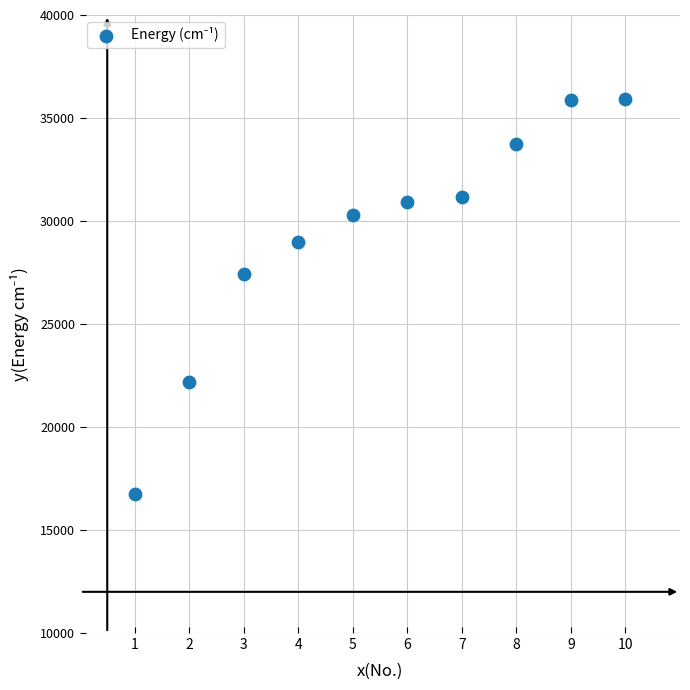

What is the average X value?

5.5